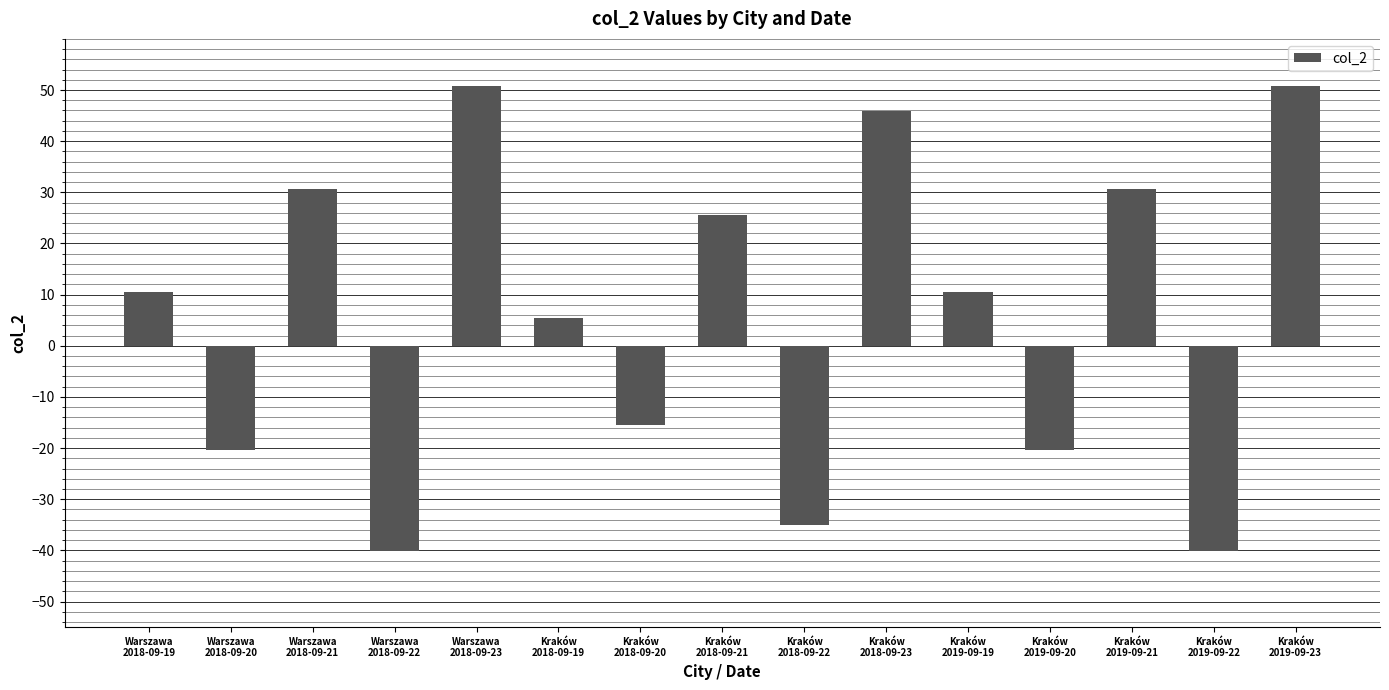

What is the maximum value shown in the chart?

50.8